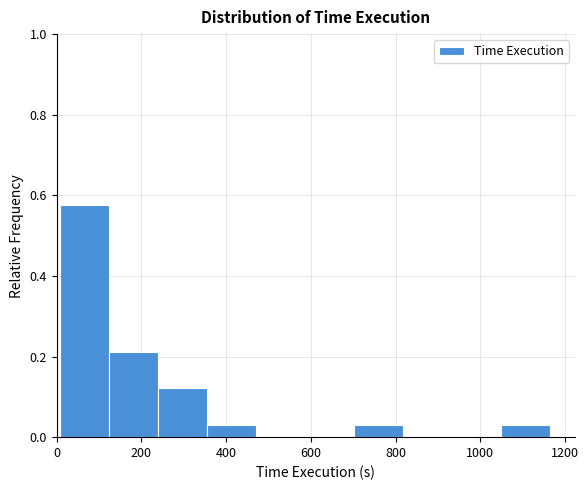

What is the height of the bar covering 0 to 120 on the x-axis? Neither the bar edges nor the heights are printed on the chart, so give them approximately, as read against the axes.

0.58